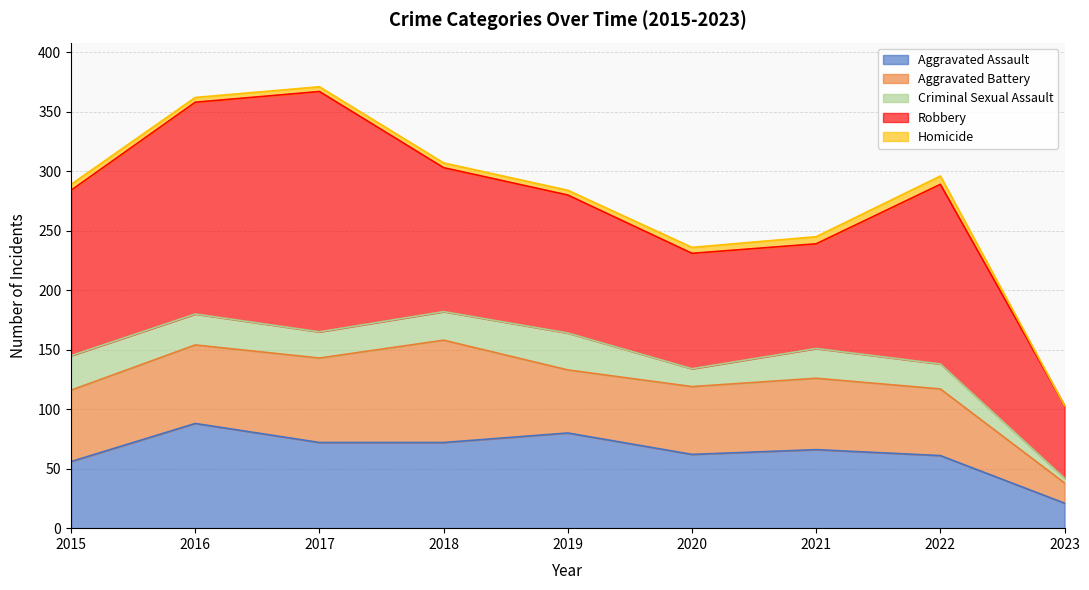

True or false: Aggravated Assault and Criminal Sexual Assault intersect in this chart.

False